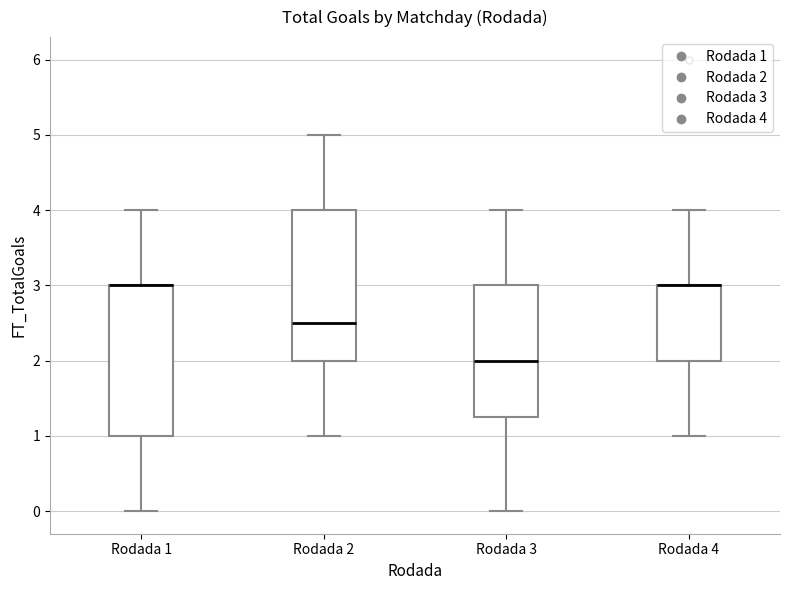

Reading left to right, read every box against the y-axis: the position of its median line, the range the box covers, and the ends of its whiskers. The values are not printed on the chart, so give them approximately, as read against the axis.

Rodada 1: median 3.0 (drawn on the box's upper edge), box 1.0 to 3.0, whiskers 0.0 to 4.0
Rodada 2: median 2.5, box 2.0 to 4.0, whiskers 1.0 to 5.0
Rodada 3: median 2.0, box 1.3 to 3.0, whiskers 0.0 to 4.0
Rodada 4: median 3.0 (drawn on the box's upper edge), box 2.0 to 3.0, whiskers 1.0 to 4.0